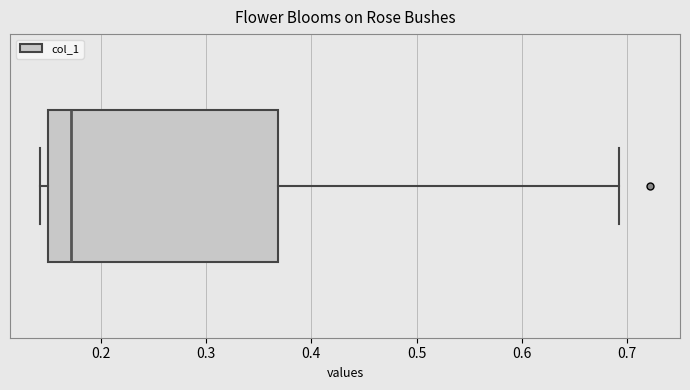

Read this box plot against the x-axis: the position of the median line, the range covered by the box, and the ends of both whiskers. The values are not printed on the chart, so give them approximately, as read against the axis.

median 0.17, box 0.15 to 0.37, whiskers 0.14 to 0.69